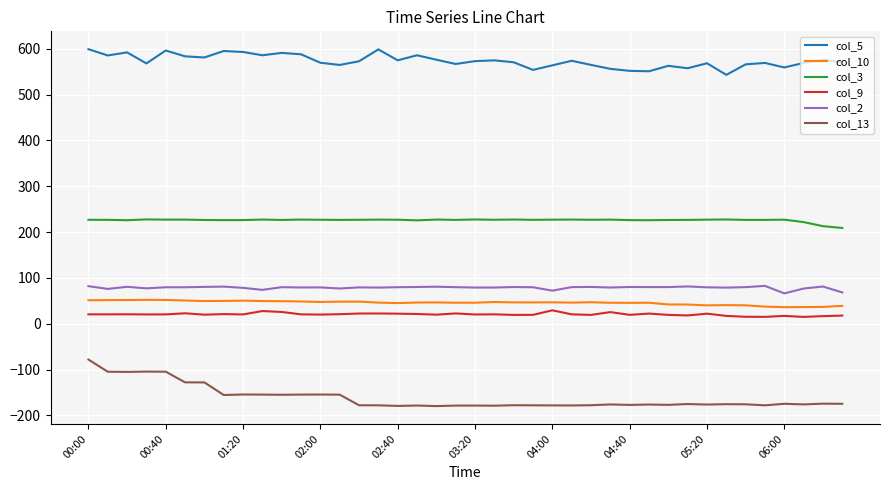

Which series has the largest total across all categories?

col_5